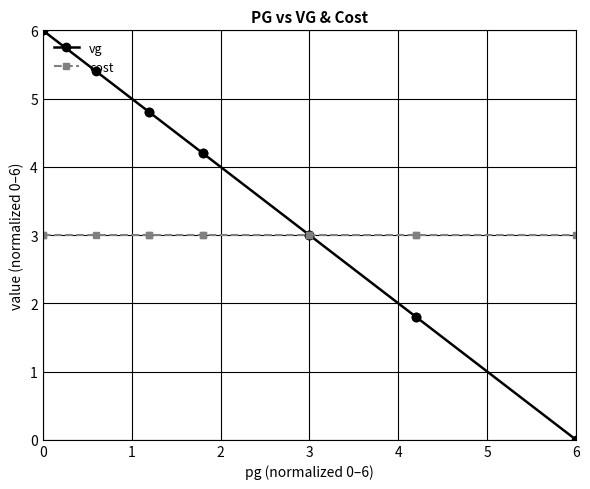

The value of cost at 10 is 1.4. True or false?

False